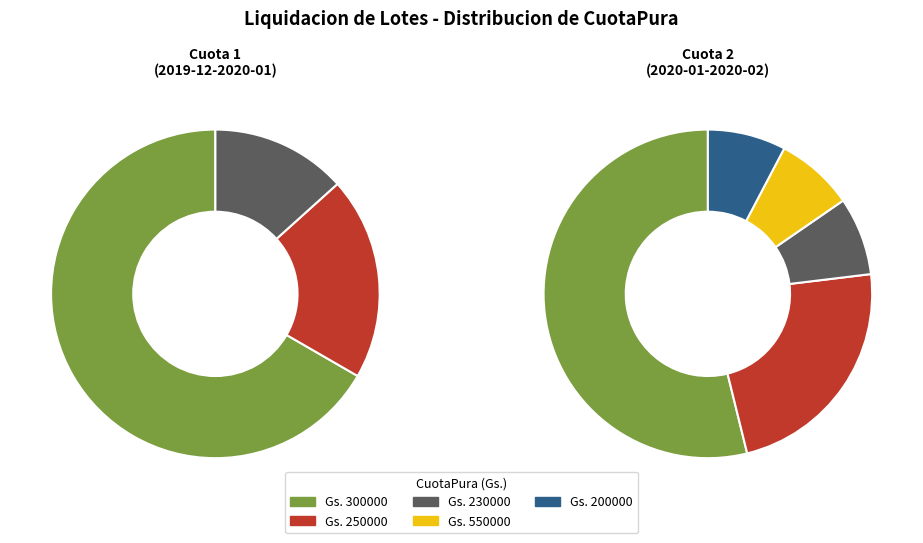

Does any single category account for the majority?

No